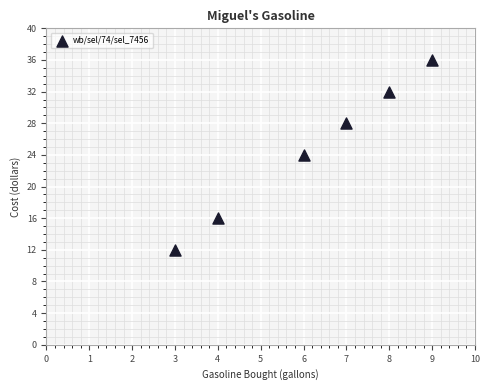

What is the average X value?

6